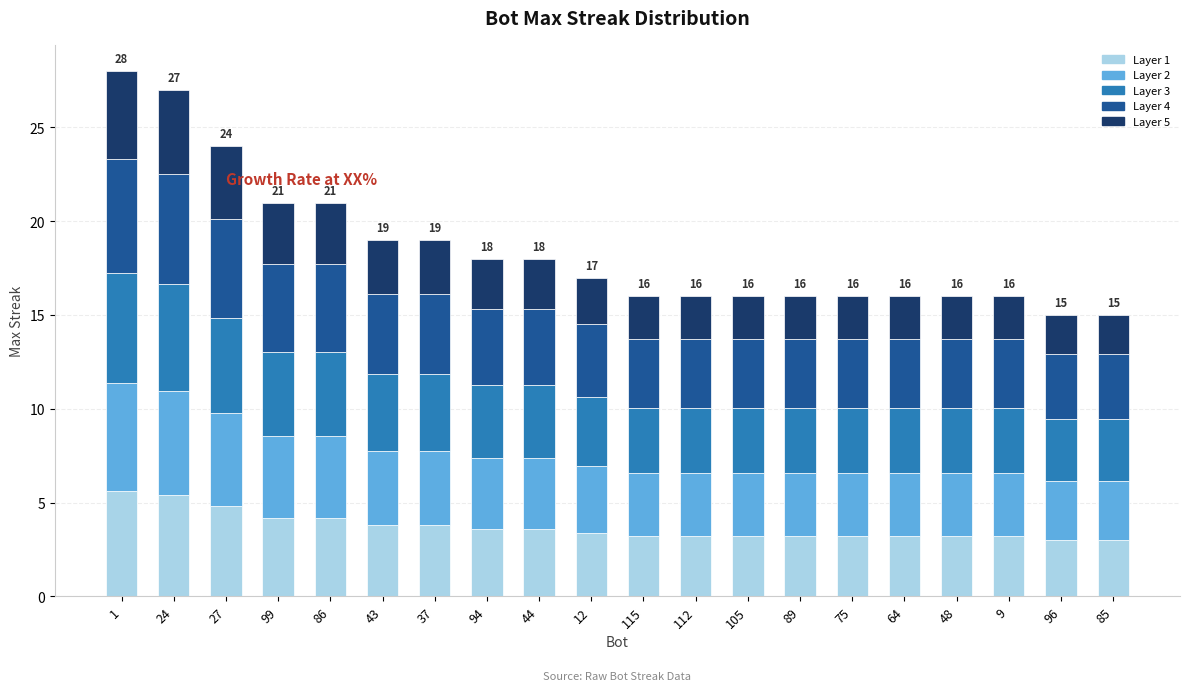

What is the total value across all series at 27?

24.0